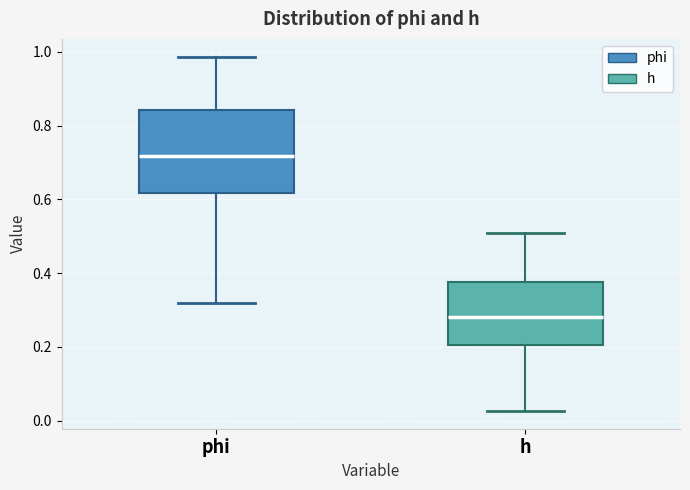

Where is the lower edge of the box for h on the y-axis? The values are not printed on the chart, so give them approximately, as read against the axis.

0.20